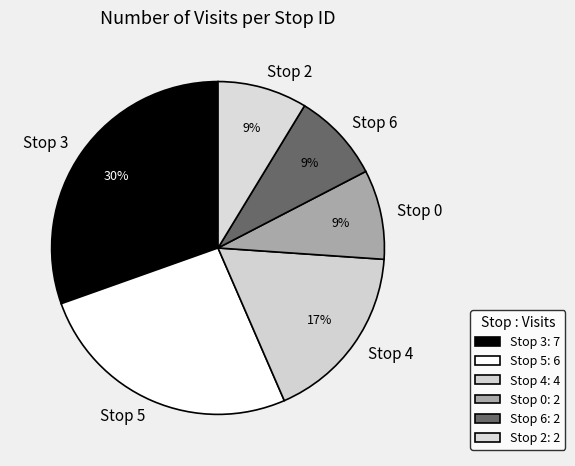

How many segments does this pie chart have?

6